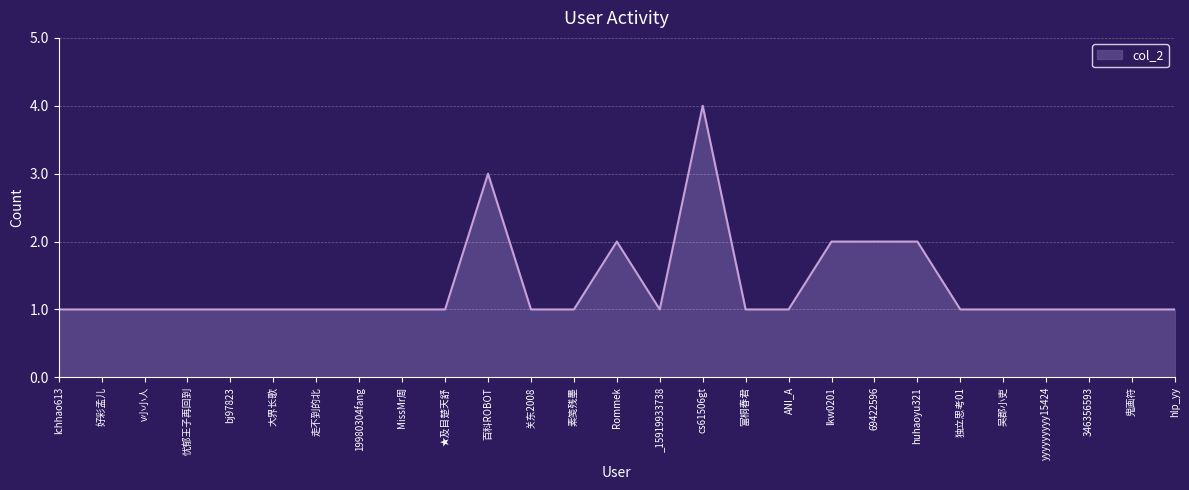

What is the maximum value shown in the chart?

4